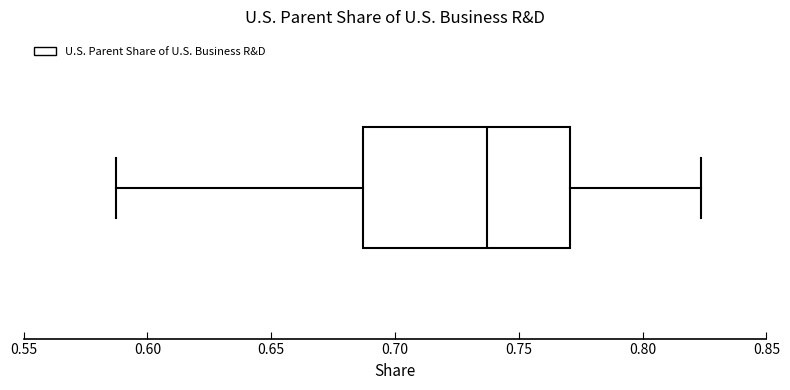

Read this box plot against the x-axis: the position of the median line, the range covered by the box, and the ends of both whiskers. The values are not printed on the chart, so give them approximately, as read against the axis.

median 0.735, box 0.685 to 0.770, whiskers 0.585 to 0.825